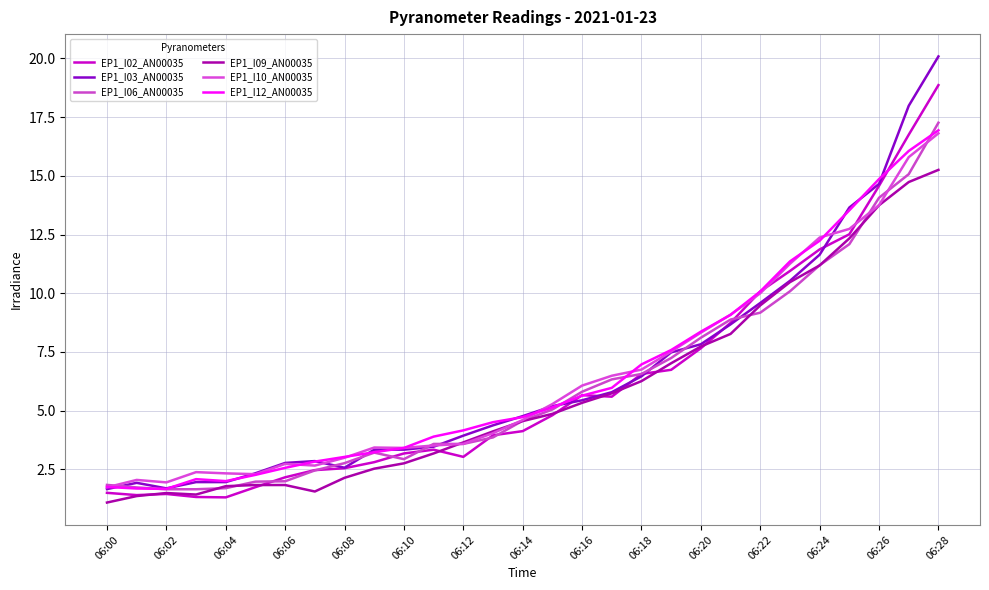

What is the difference between the second highest and second lowest values in the EP1_I10_AN00035 series?

13.9